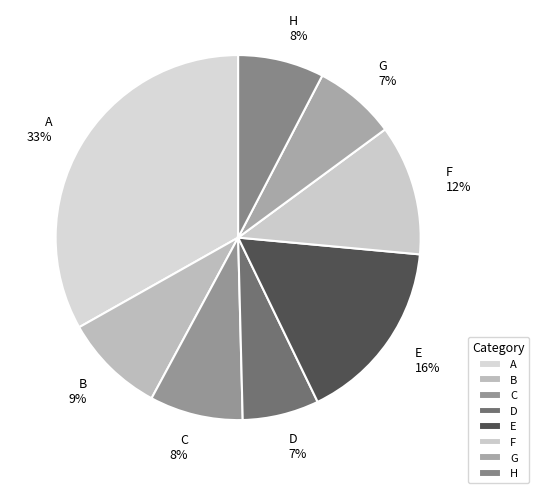

To the nearest percent, what portion does G represent?

7%